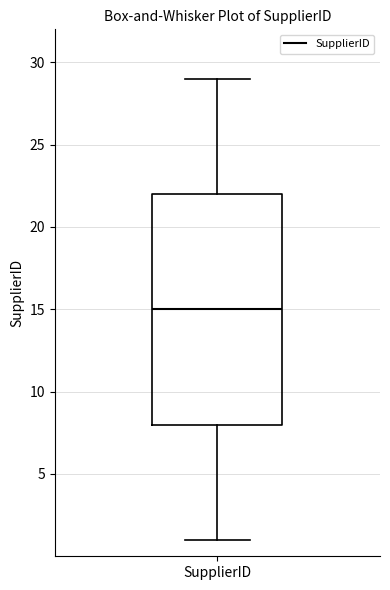

Where is the upper edge of the box for SupplierID on the y-axis? The values are not printed on the chart, so give them approximately, as read against the axis.

22